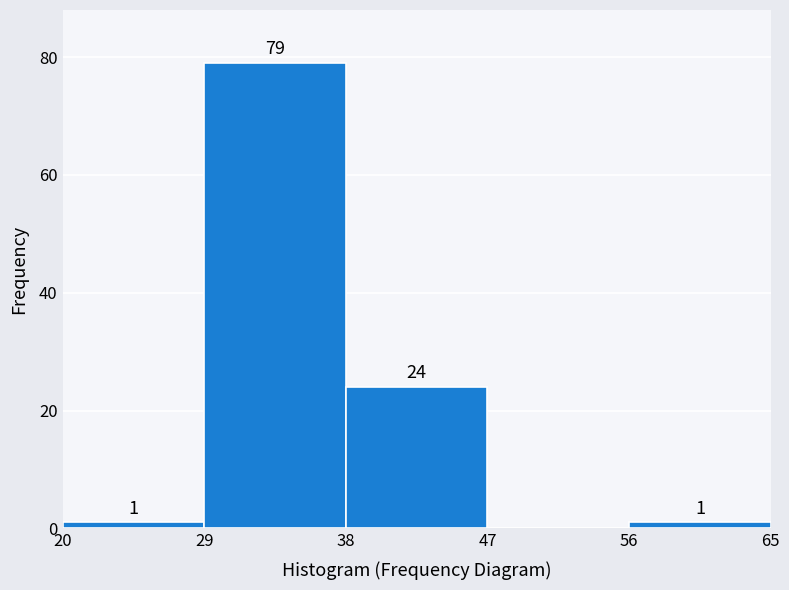

Which range on the x-axis has the tallest bar?

29 to 38